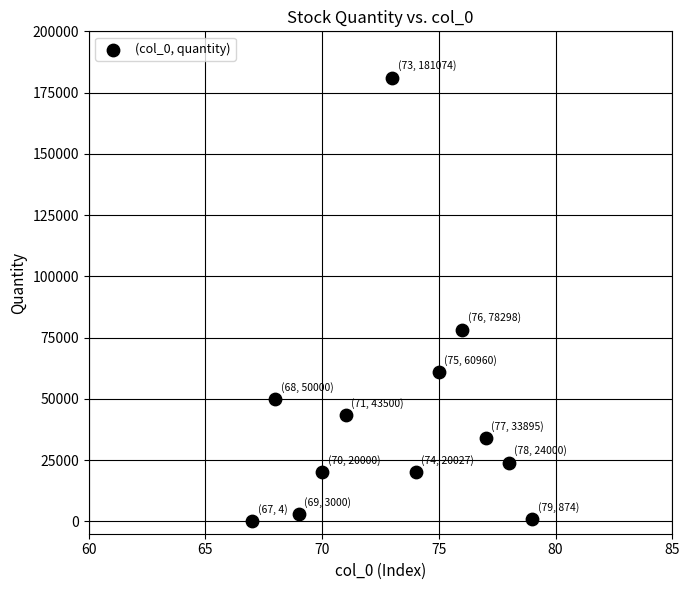

What is the average X value?

73